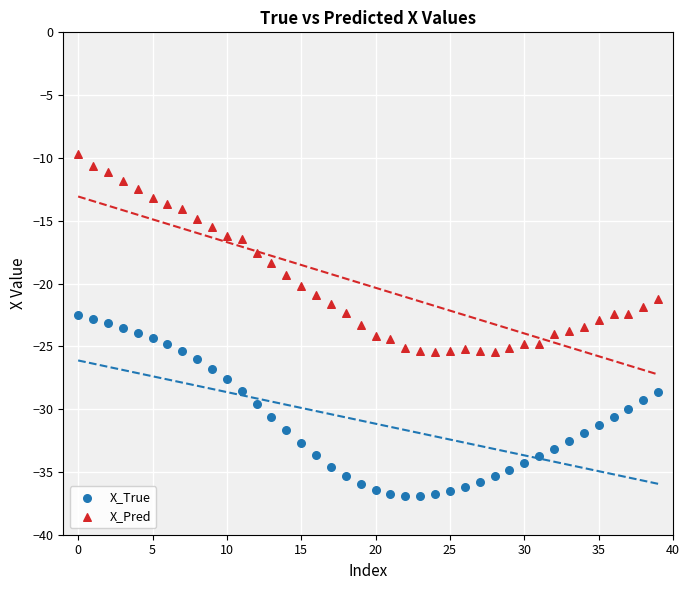

Across all data points, what is the range of Y values (max minus min)?

27.2